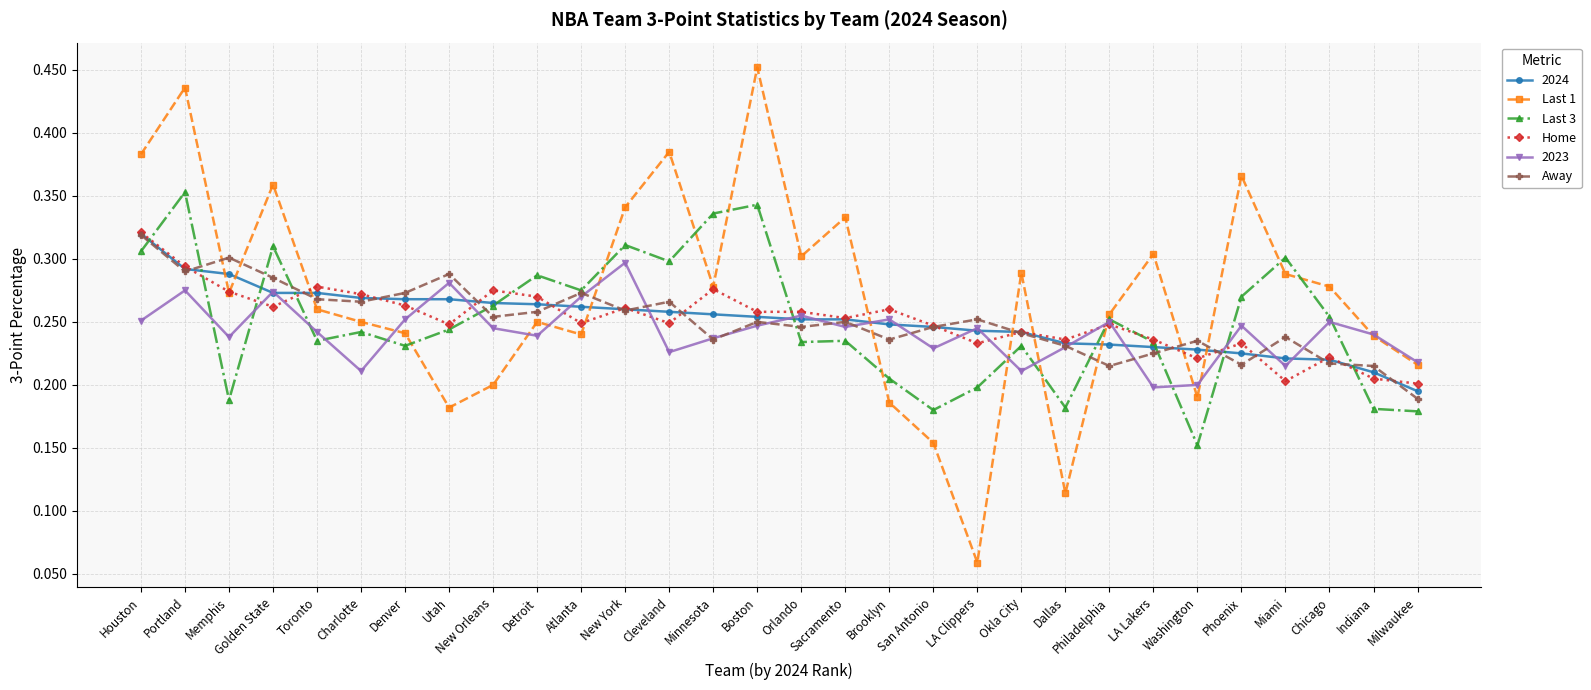

Where is the first local minimum for Home?

Golden State